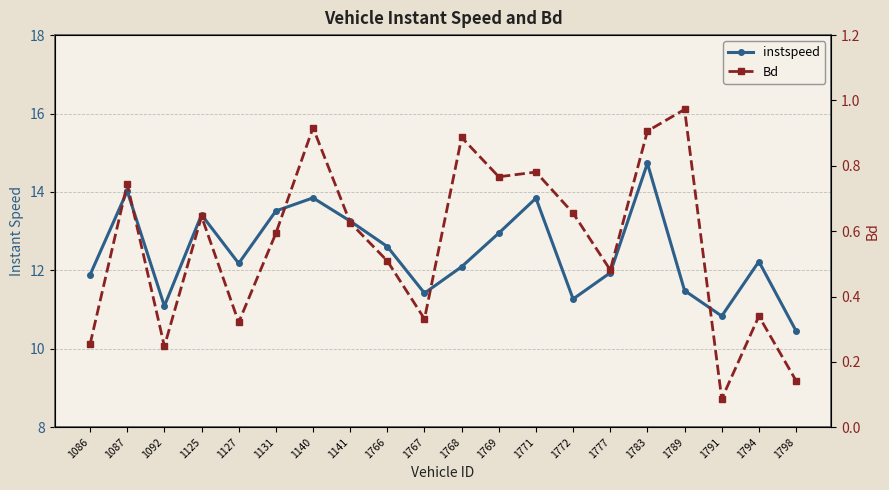

Which has a higher value, 1141 or 1140?

1140